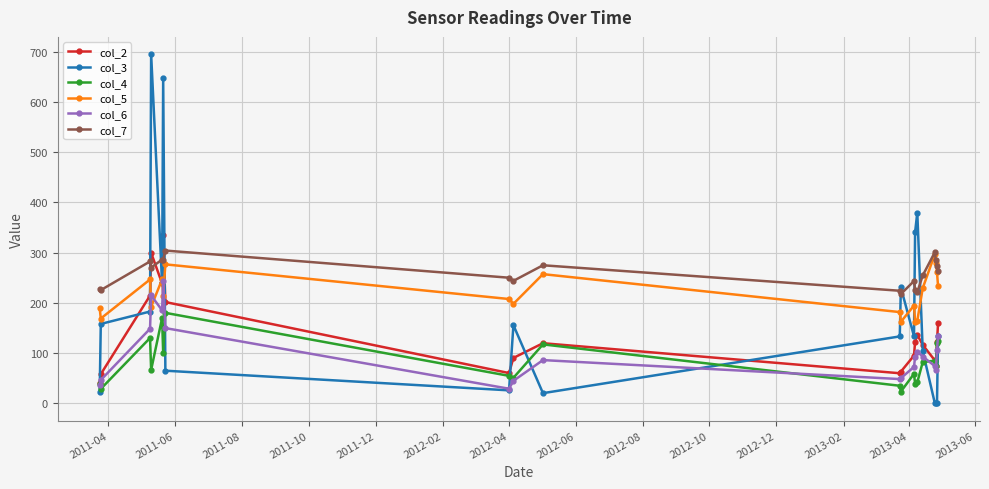

What is the minimum value shown in the chart?

-0.3